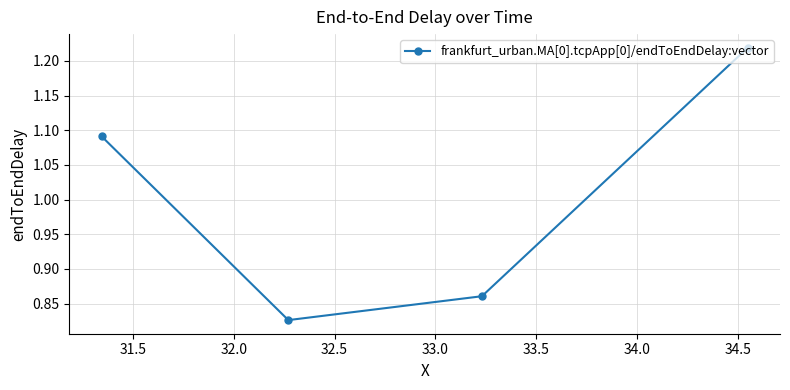

What is the average value?

1.0